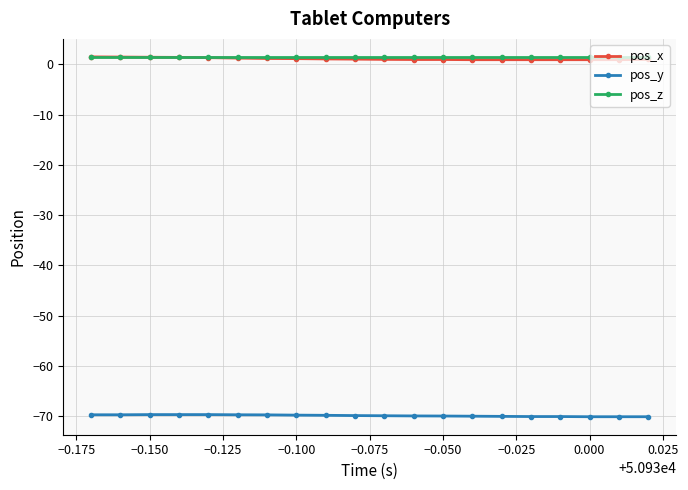

True or false: pos_z and pos_y intersect in this chart.

False